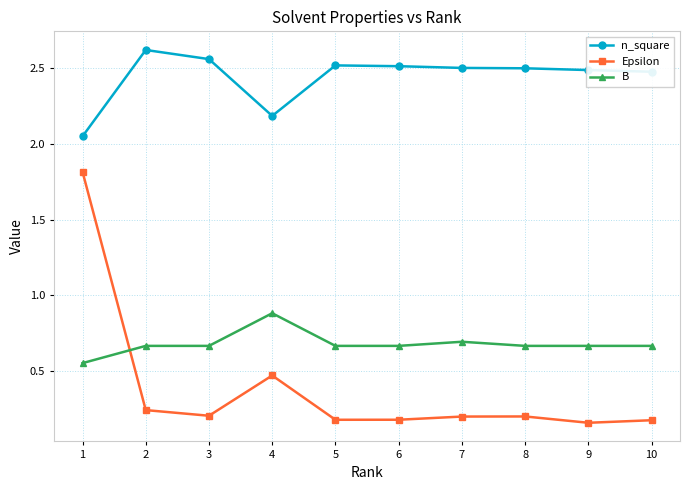

After their last crossing, which series has the higher values: Epsilon or B?

B